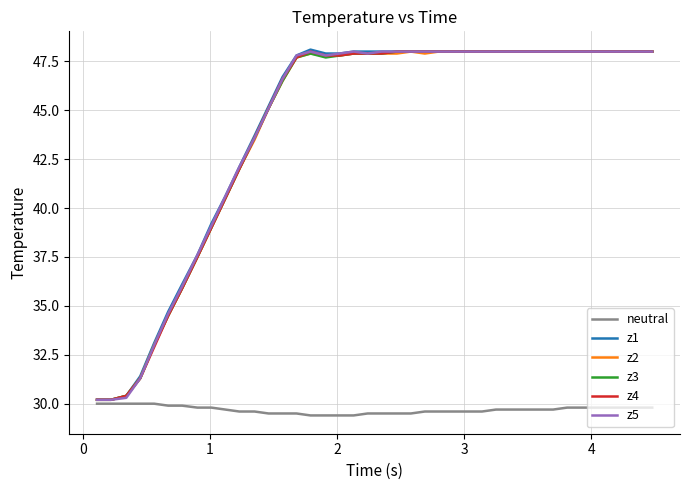

What is the minimum value shown in the chart?

29.4